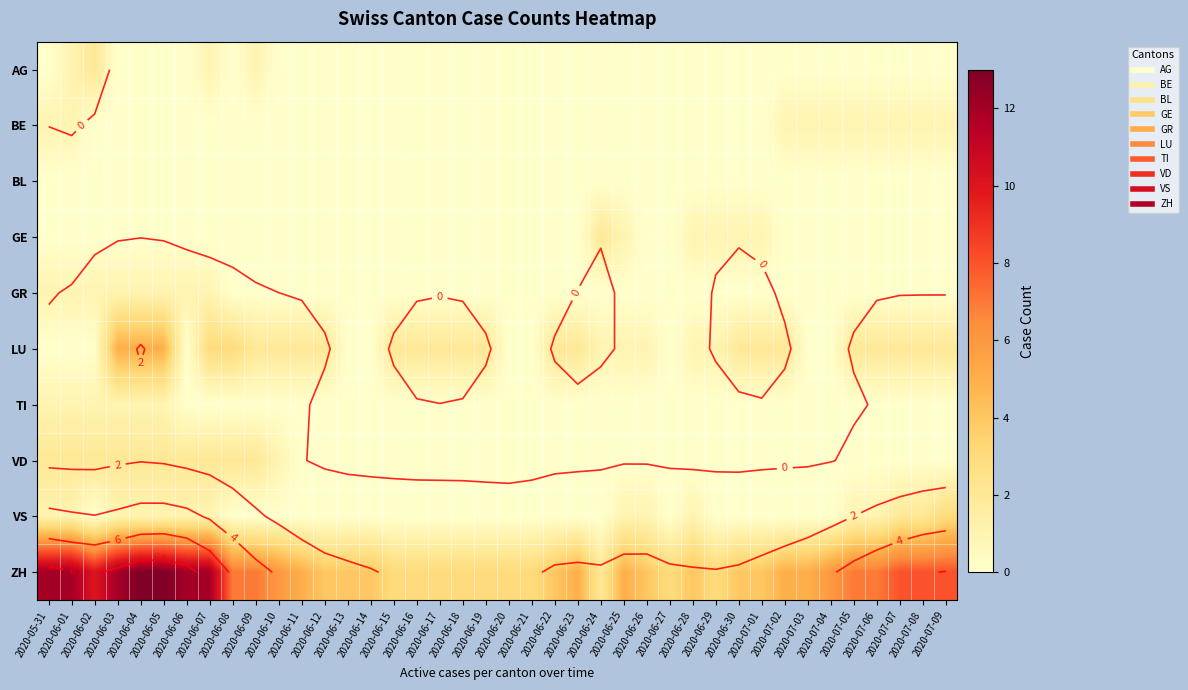

The TI series shows 1 at 2020-06-02. True or false?

True